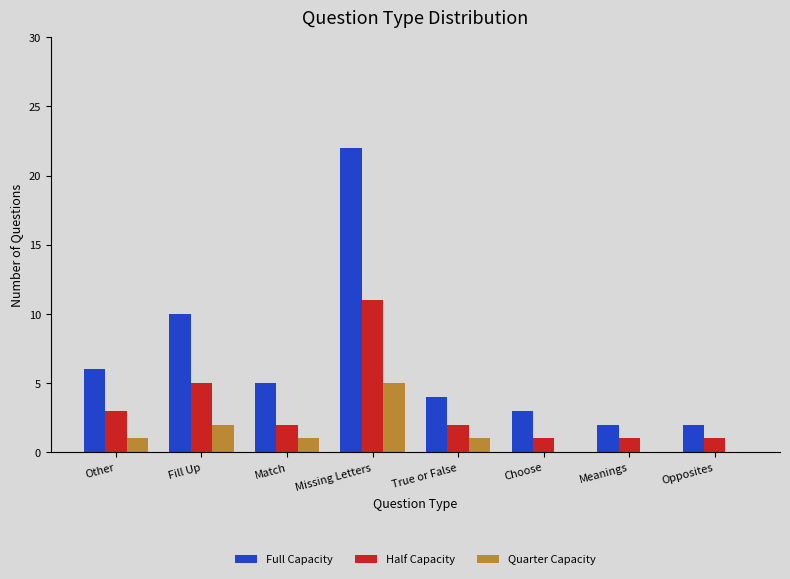

Which series changed the most between True or False and Meanings?

Full Capacity